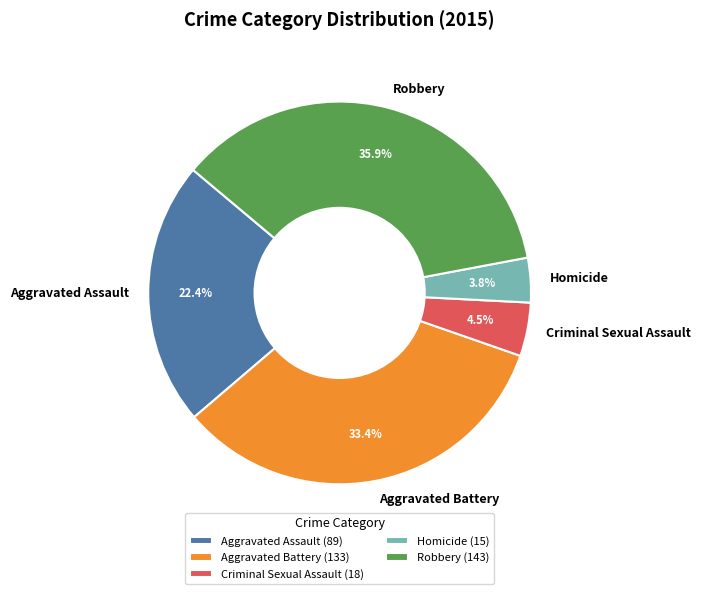

Which slice is the smallest?

Homicide